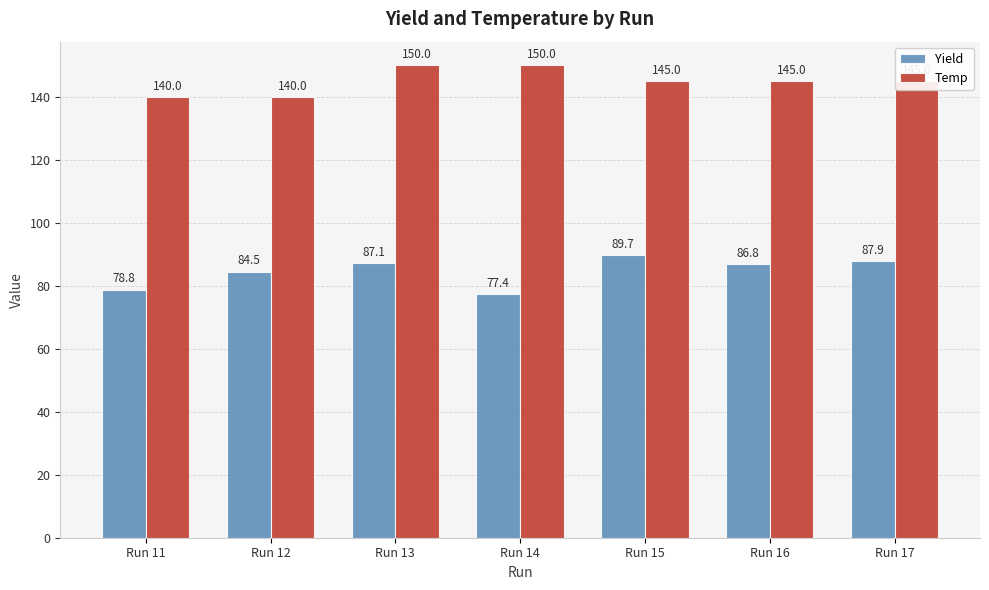

At which label does Temp first exceed 145?

Run 13